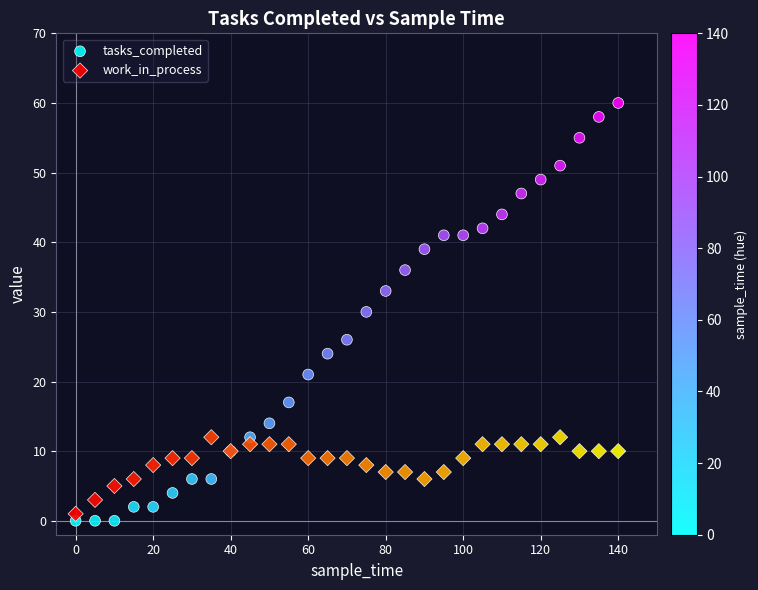

Which series reaches the minimum Y coordinate?

tasks_completed